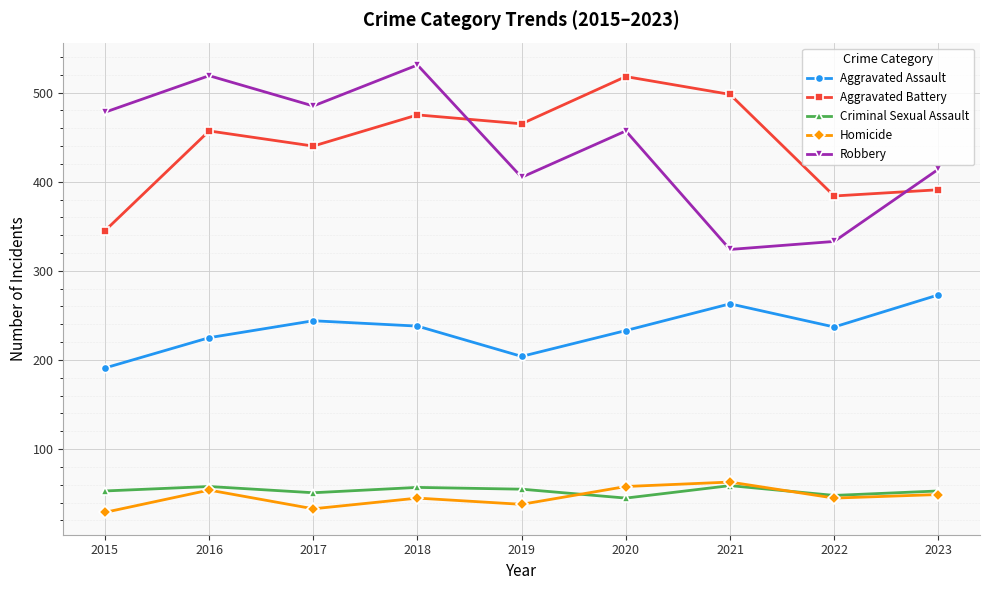

What is the total value across all series at 2022?

1047